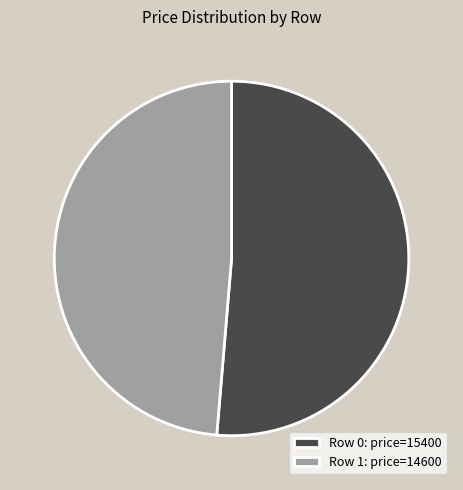

Between Row 1: price=14600 and Row 0: price=15400, which is larger?

Row 0: price=15400